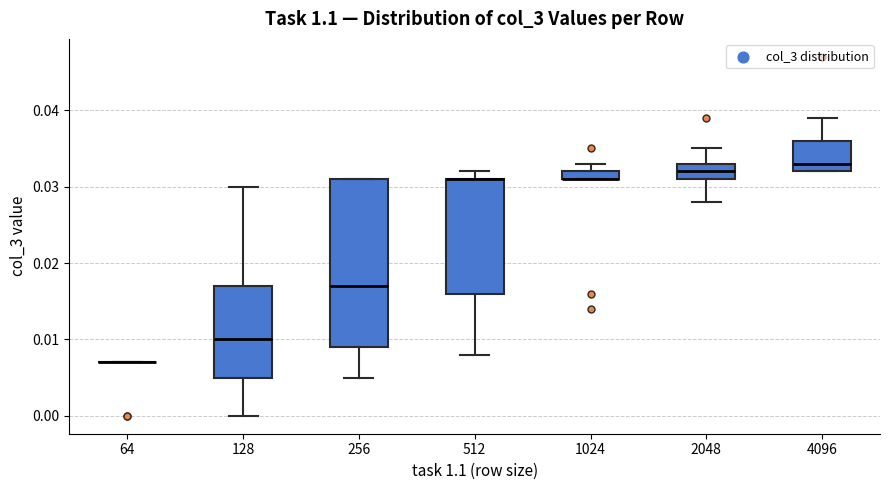

Where does the upper whisker of the box at x = 128 end on the y-axis? The values are not printed on the chart, so give them approximately, as read against the axis.

0.030